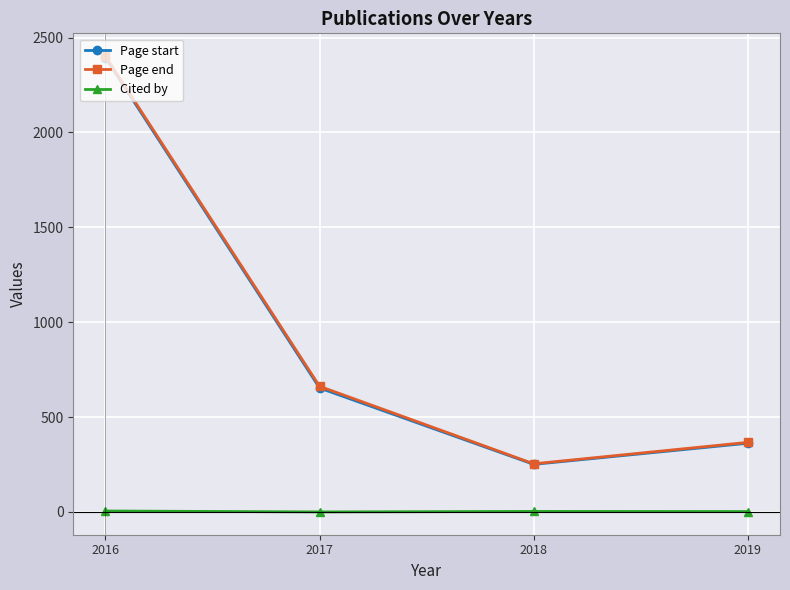

What is the value of the Page end point at the 1st from the left?

2402.0